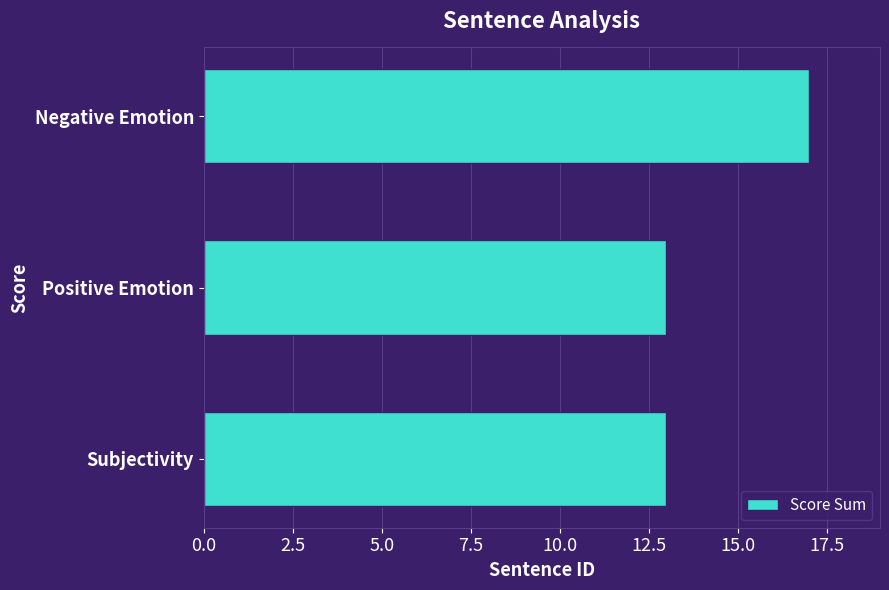

The value at Subjectivity is 13. True or false?

True